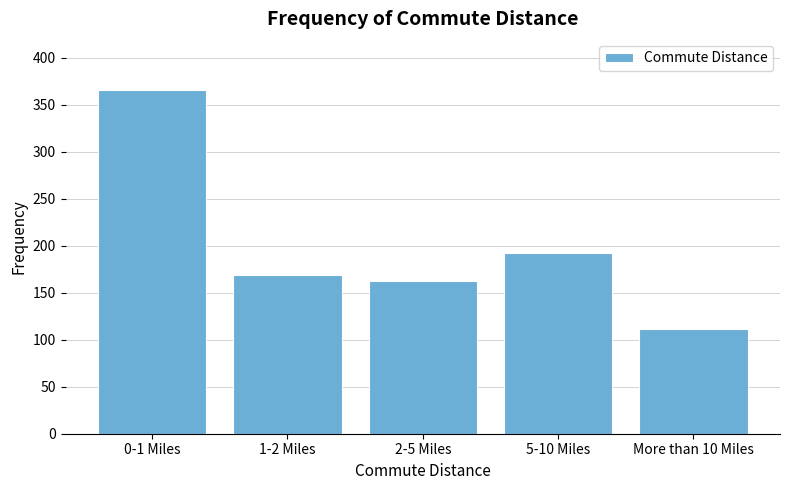

Reading left to right, list all the values displayed in this chart.

366	169	162	192	111